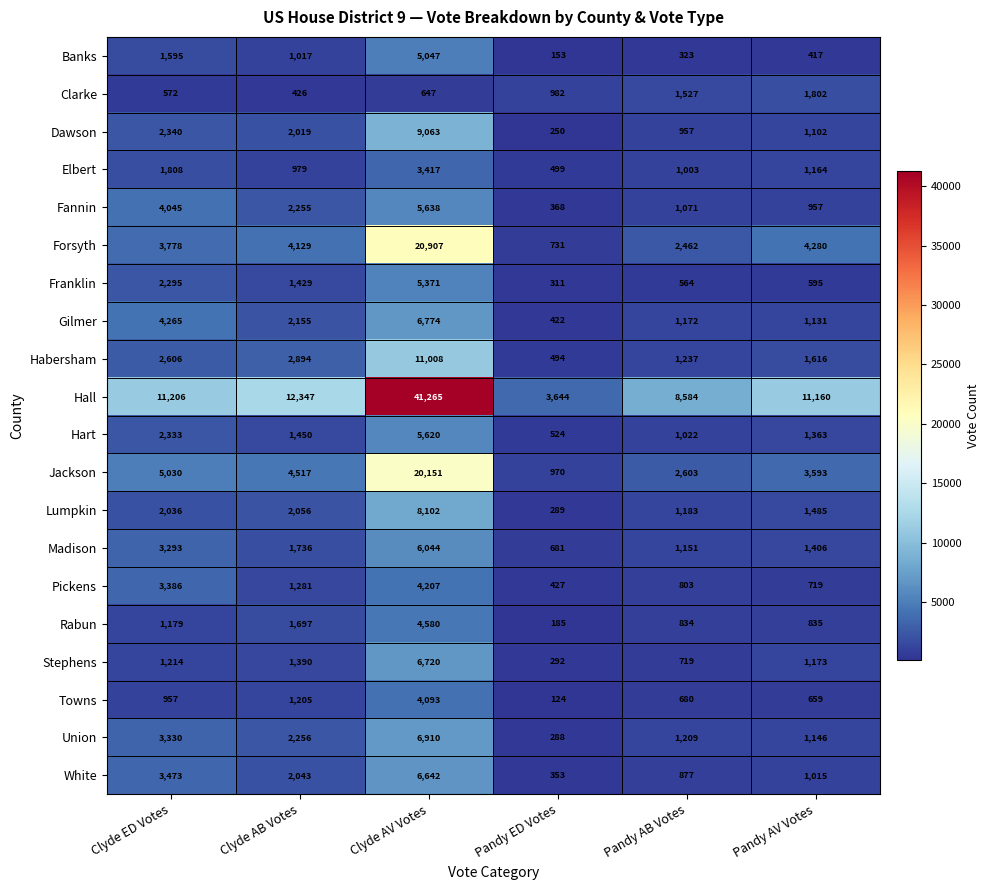

What value does the Lumpkin series have at Pandy AV Votes?

1485